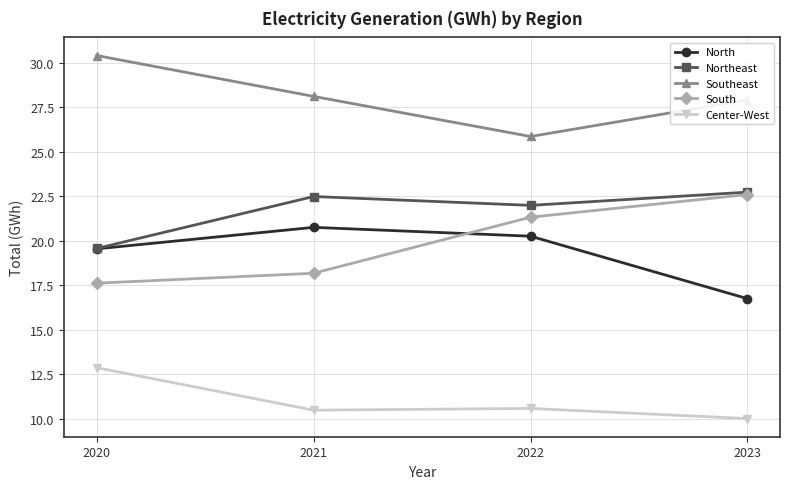

True or false: Center-West and Southeast intersect in this chart.

False